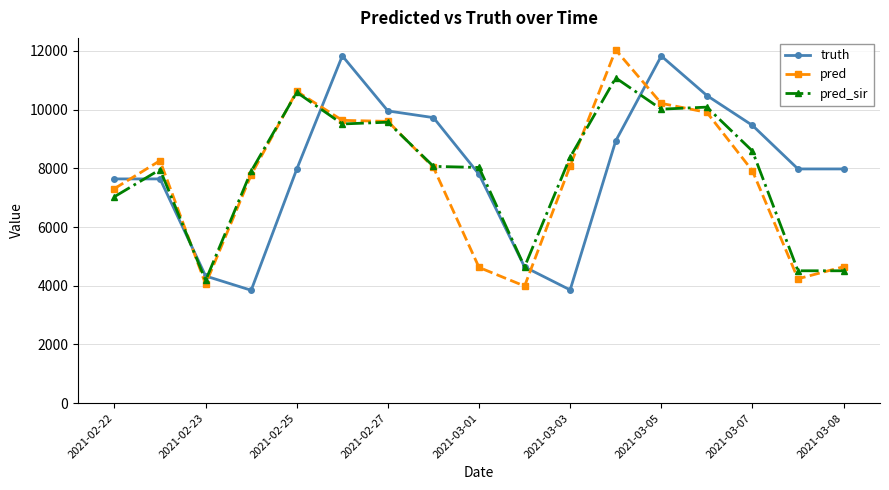

Rank the series by their maximum value, from highest to lowest.

pred, truth, pred_sir